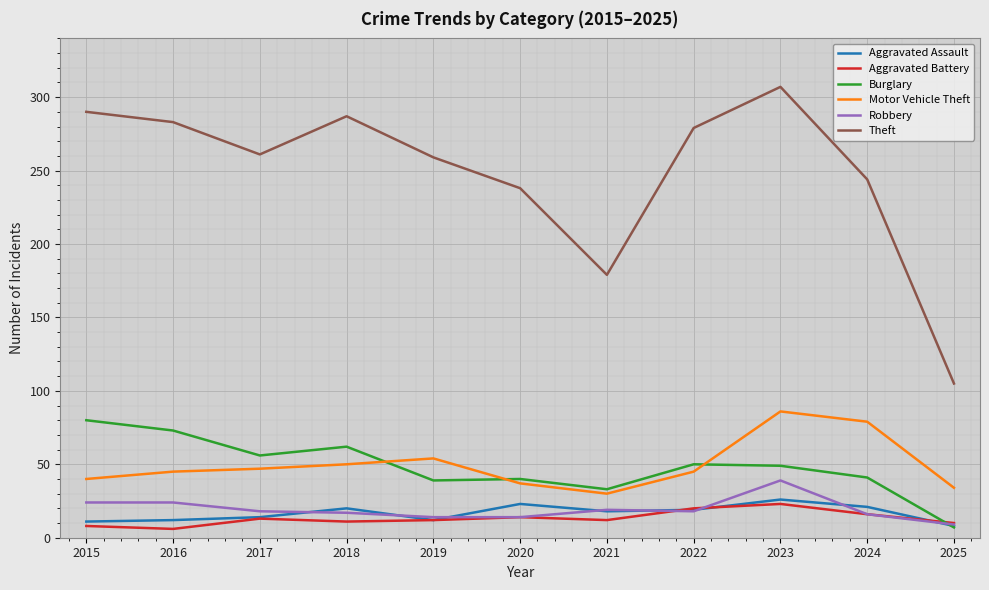

How many times do Aggravated Battery and Burglary cross each other?

1